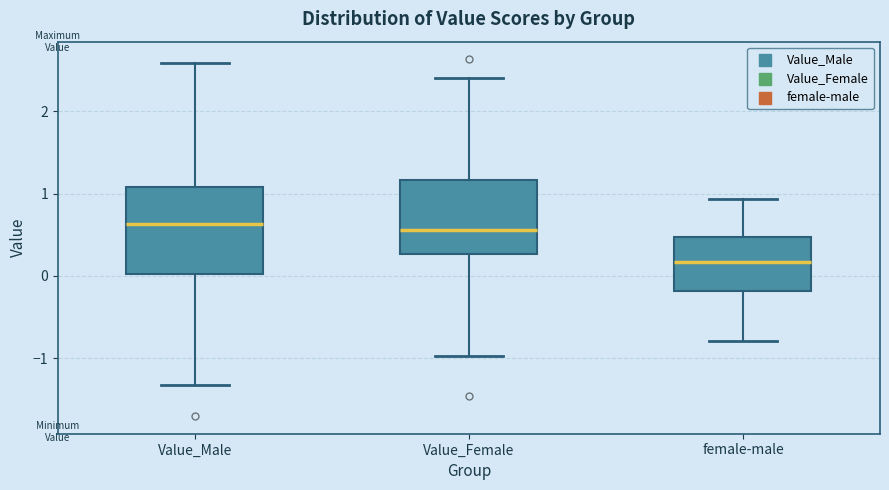

Reading left to right, read every box against the y-axis: the position of its median line, the range the box covers, and the ends of its whiskers. The values are not printed on the chart, so give them approximately, as read against the axis.

Value_Male: median 0.6, box 0.0 to 1.1, whiskers -1.3 to 2.6
Value_Female: median 0.6, box 0.3 to 1.2, whiskers -1.0 to 2.4
female-male: median 0.2, box -0.2 to 0.5, whiskers -0.8 to 0.9